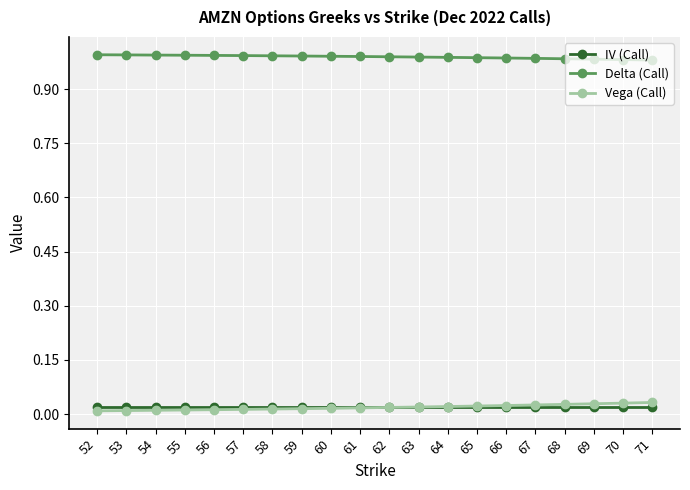

True or false: Delta (Call) and IV (Call) cross at least once.

False